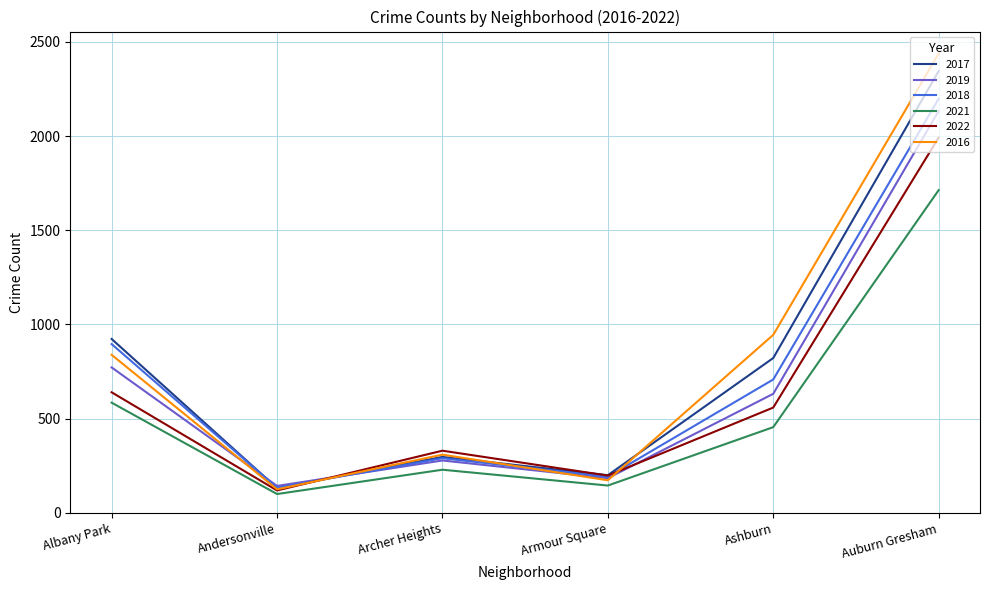

True or false: 2019 and 2021 cross at least once.

False